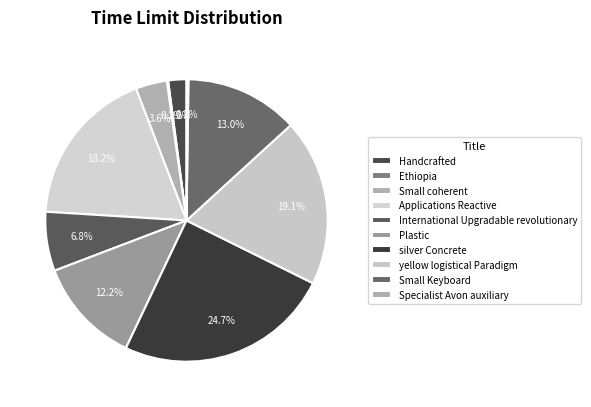

Combined, what portion of the pie is Plastic and Applications Reactive?

30.3%